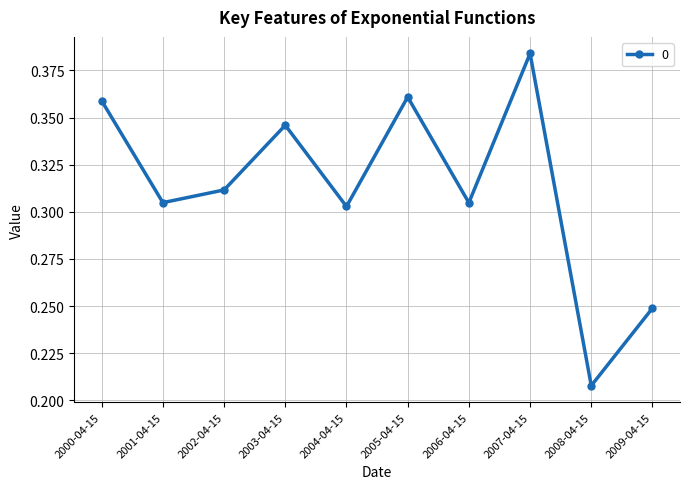

Count the number of data series in this chart.

1